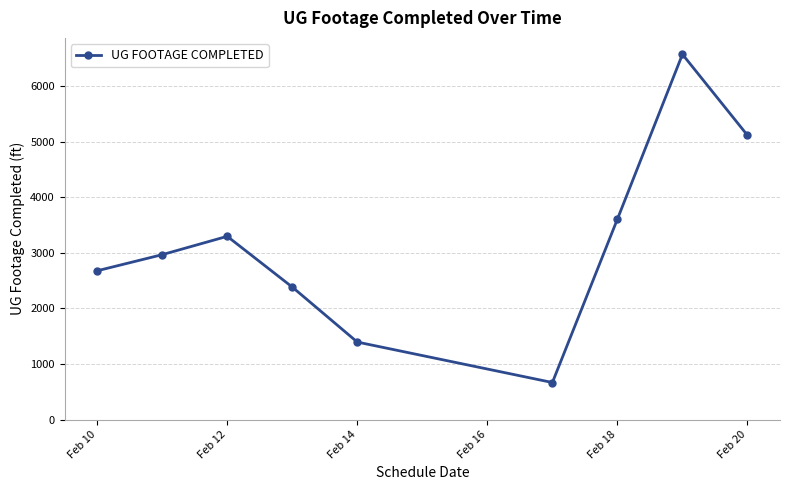

What is the value of the 1st point from the left?

2677